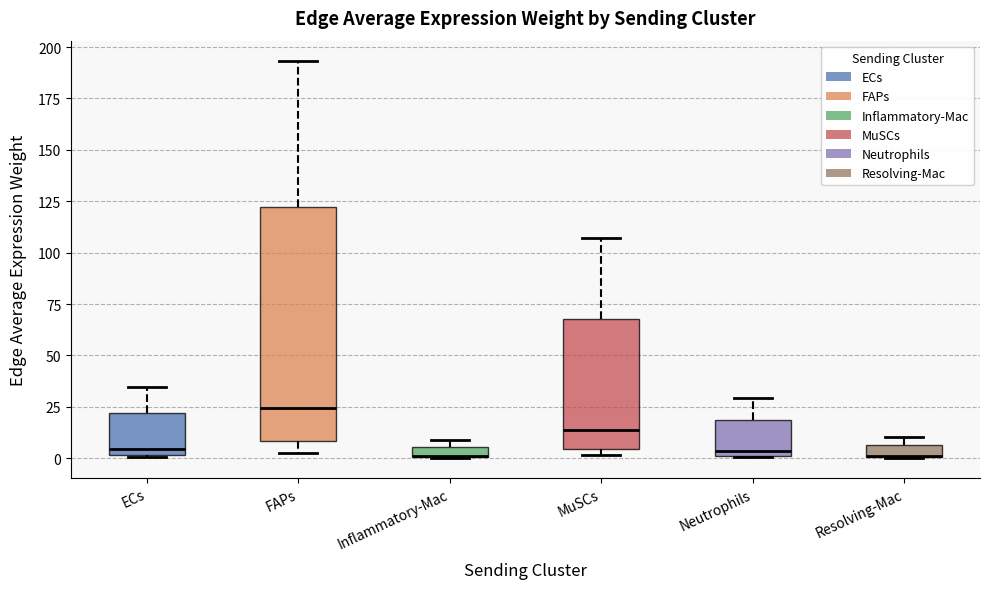

Where is the upper edge of the box for ECs on the y-axis? The values are not printed on the chart, so give them approximately, as read against the axis.

20